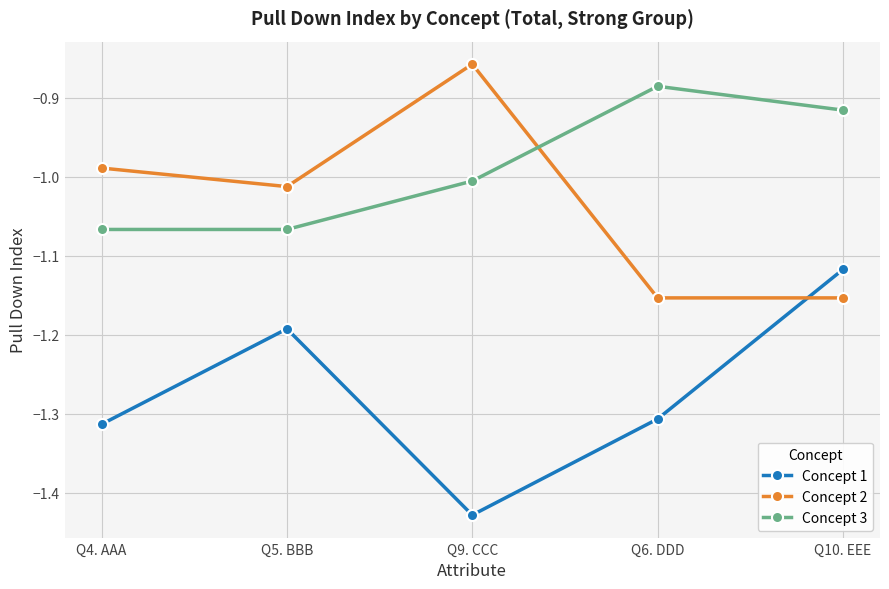

True or false: Concept 1 has more than 2 points higher than both neighbors.

False